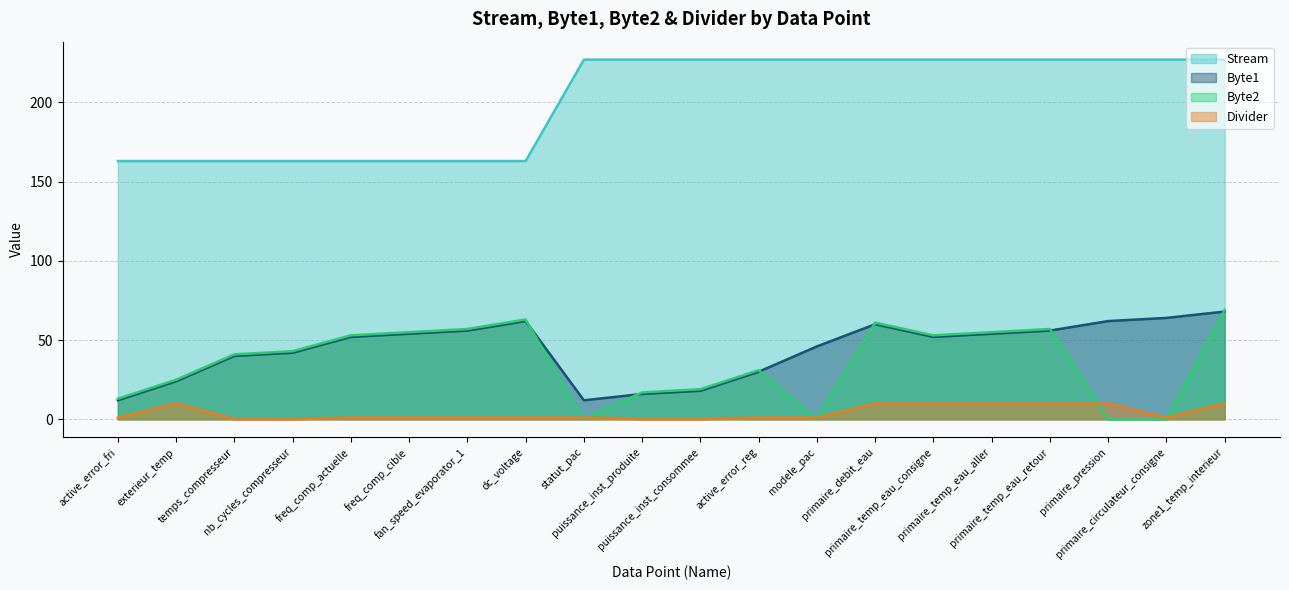

Which series has the widest spread of values?

Byte2